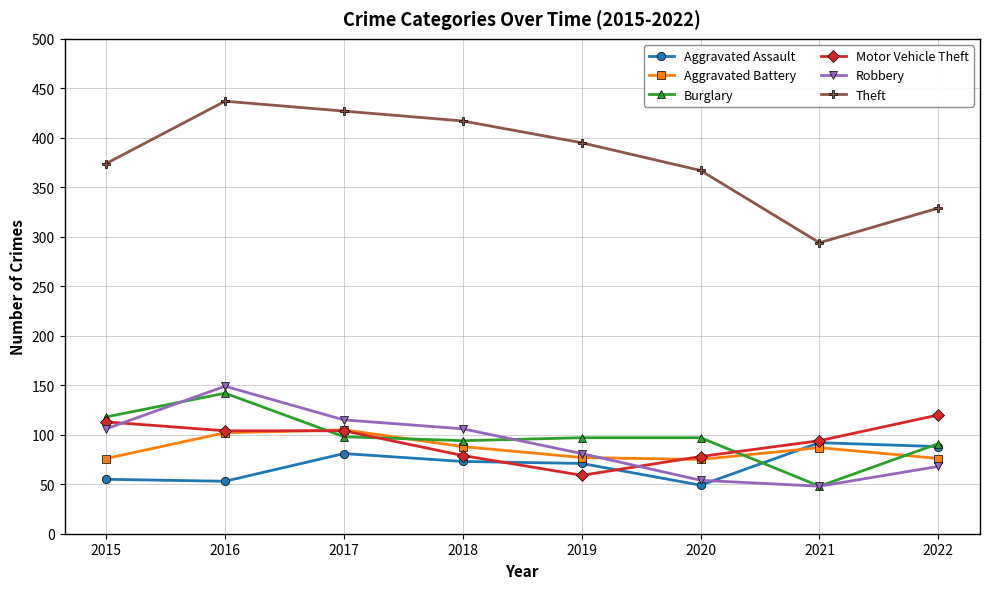

What is the total value across all series at 2016?

987